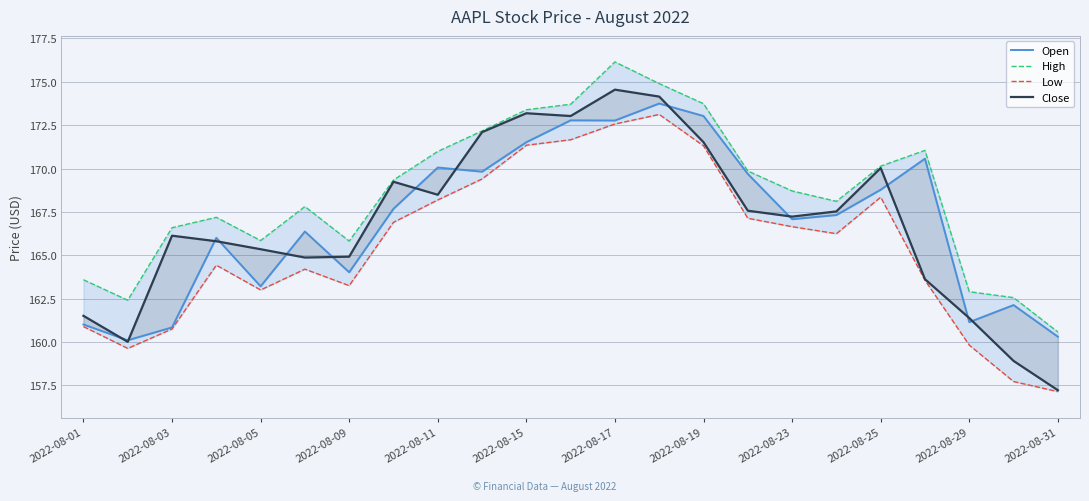

In Low, how many points are higher than both neighbors (excluding endpoints)?

4